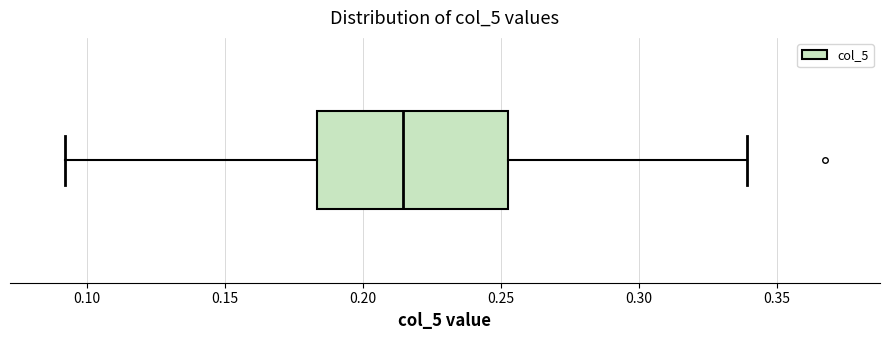

Transcribe this box plot: give where the median line is, the range the box spans, and where the two whiskers end, as read against the x-axis. The values are not printed on the chart, so give them approximately, as read against the axis.

median 0.215, box 0.185 to 0.250, whiskers 0.090 to 0.340